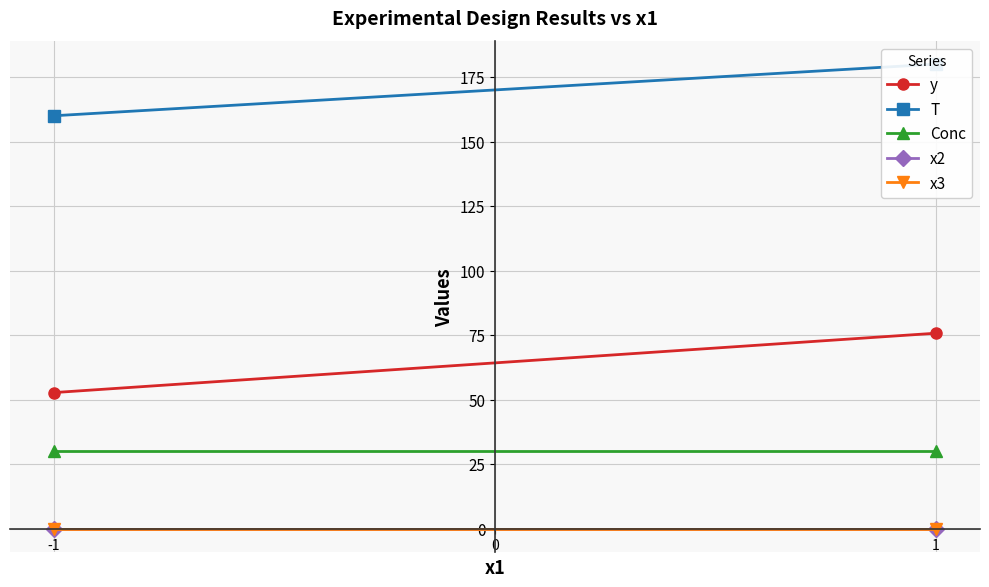

How many series are shown in this chart?

5